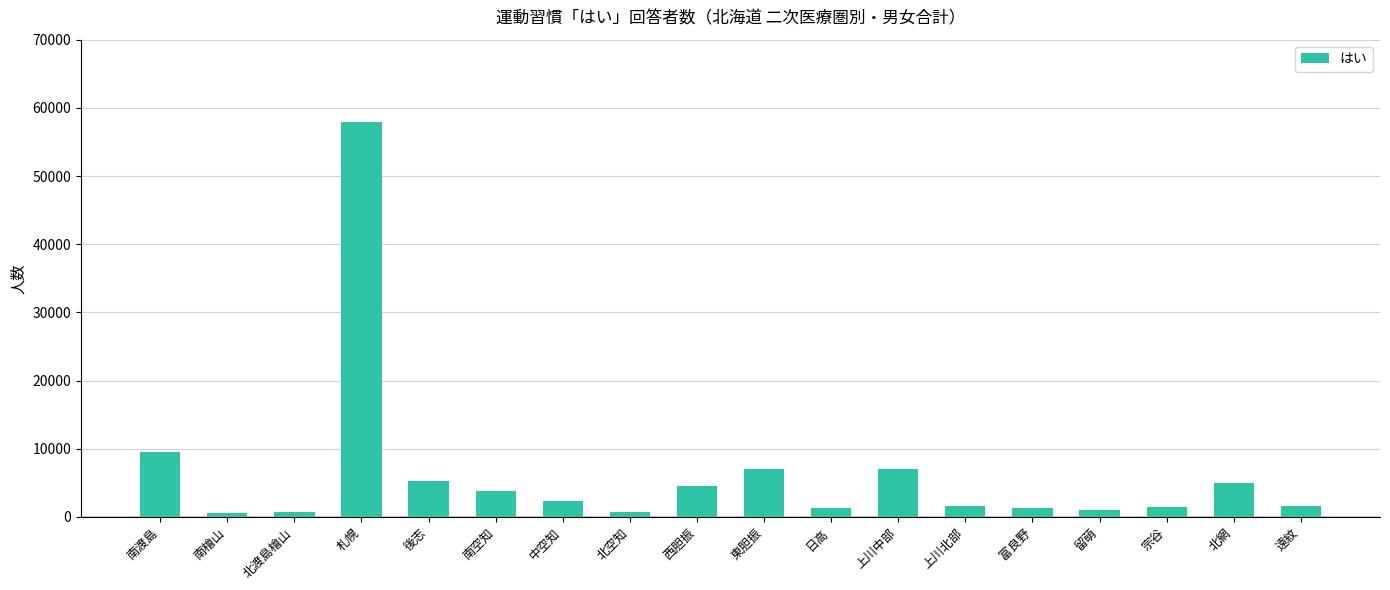

Is it true that the value at 上川中部 is 7045?

True